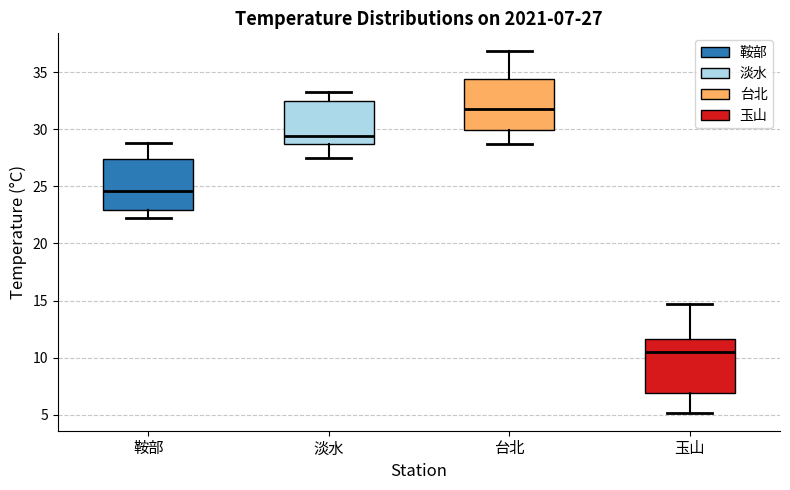

Which box has the highest median line?

台北